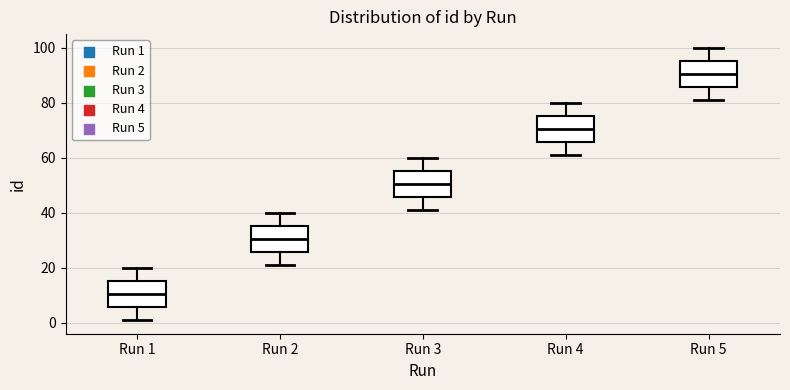

Reading left to right, read every box against the y-axis: the position of its median line, the range the box covers, and the ends of its whiskers. The values are not printed on the chart, so give them approximately, as read against the axis.

Run 1: median 10, box 6 to 16, whiskers 2 to 20
Run 2: median 30, box 26 to 36, whiskers 22 to 40
Run 3: median 50, box 46 to 56, whiskers 42 to 60
Run 4: median 70, box 66 to 76, whiskers 62 to 80
Run 5: median 90, box 86 to 96, whiskers 82 to 100